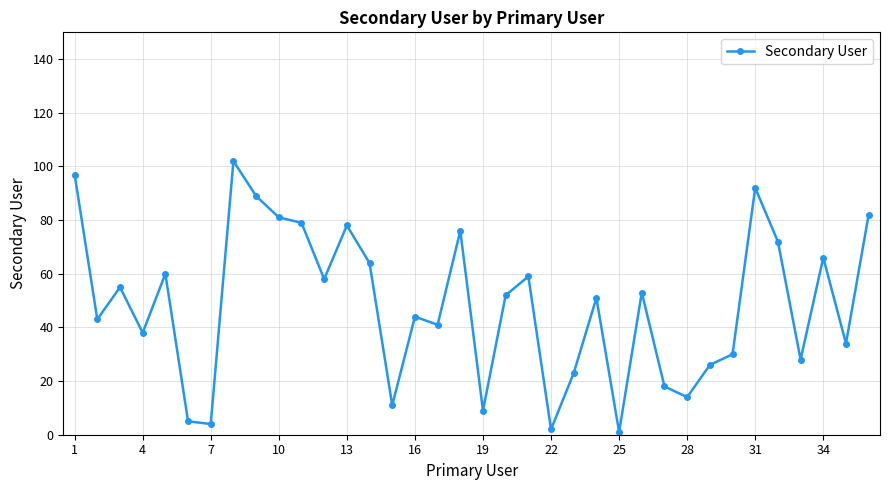

What is the difference between the maximum and minimum values?

101